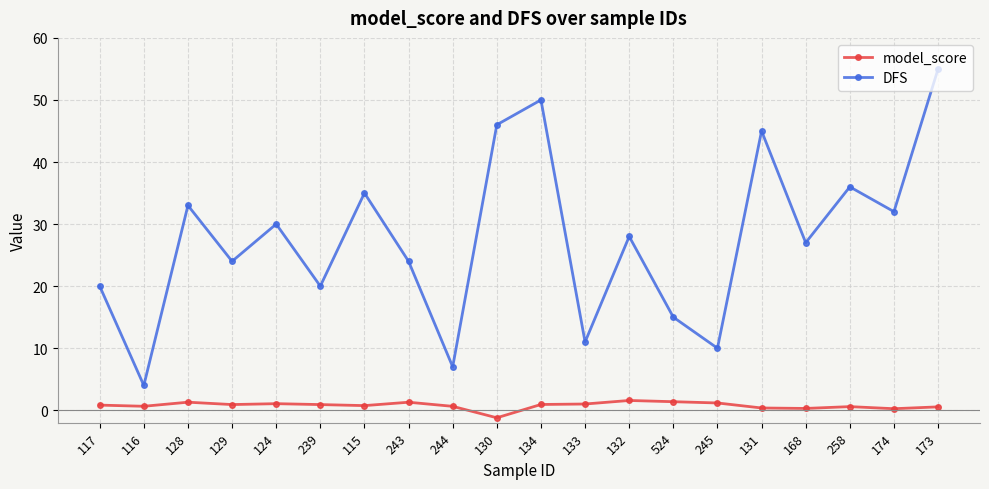

True or false: DFS and model_score cross at least once.

False